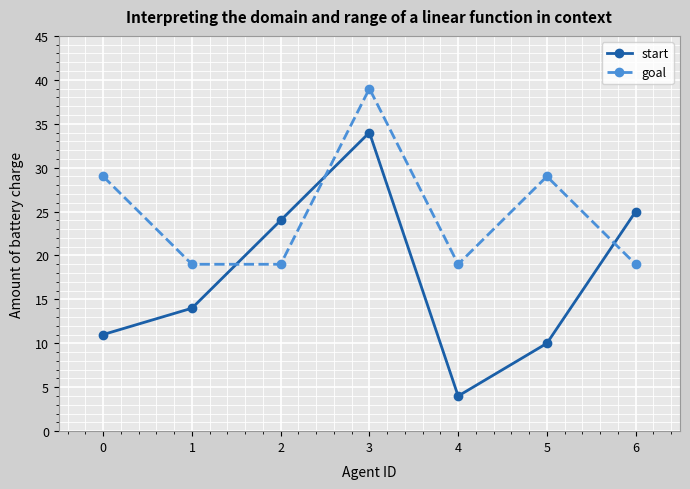

What is the spread (max minus min) of values at 5?

19